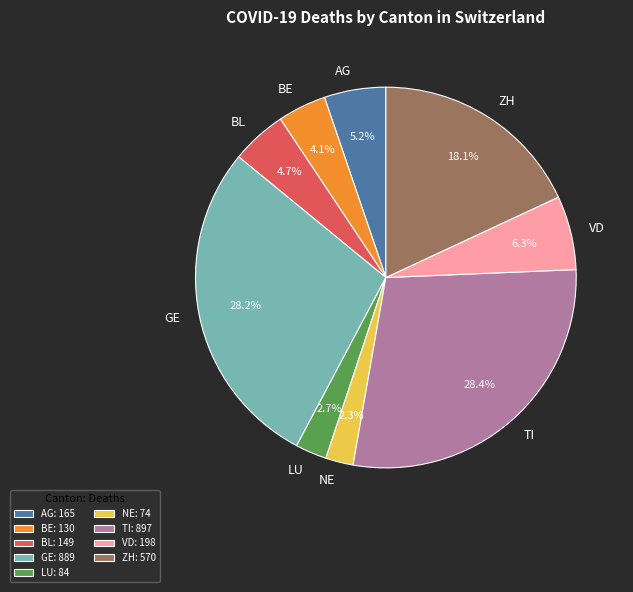

Combined, do VD and ZH account for over 50%?

No